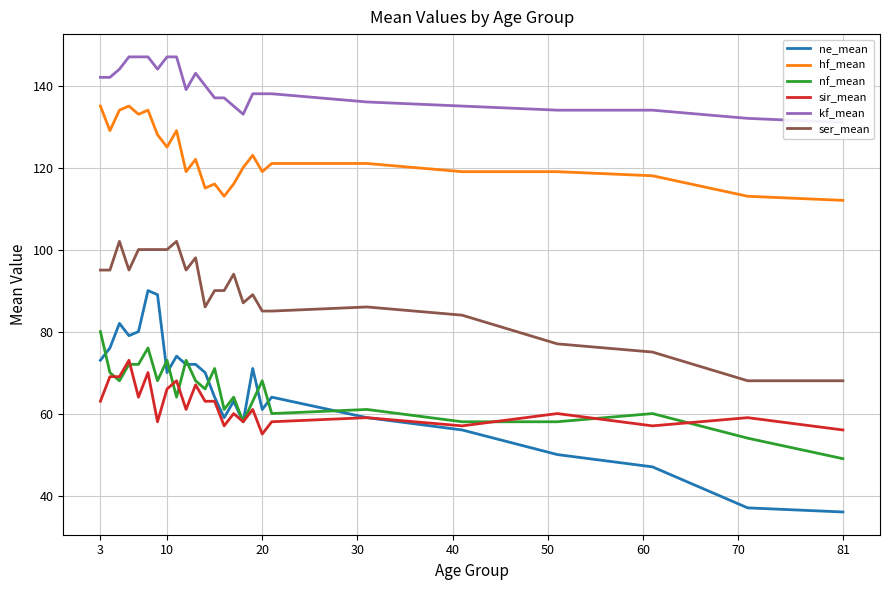

What is the value of the kf_mean point at the 16th from the left?

133